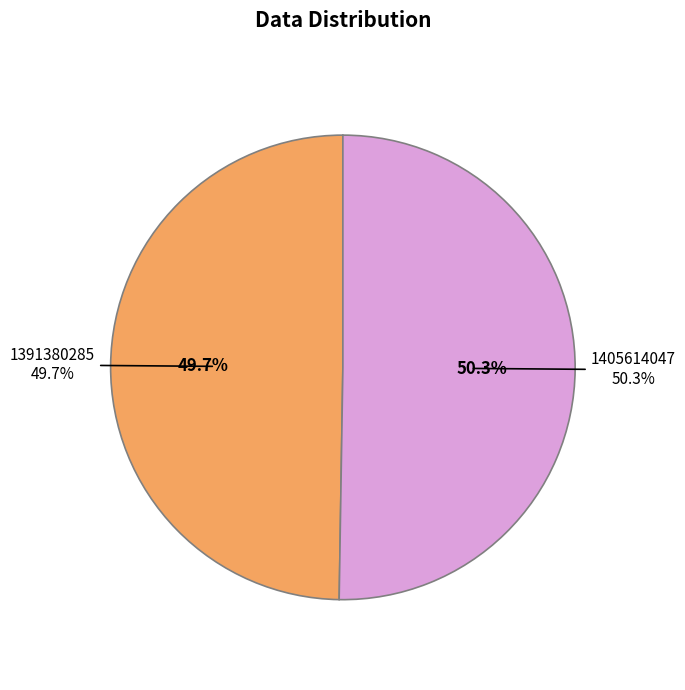

To the nearest percent, what is the average slice percentage?

50%